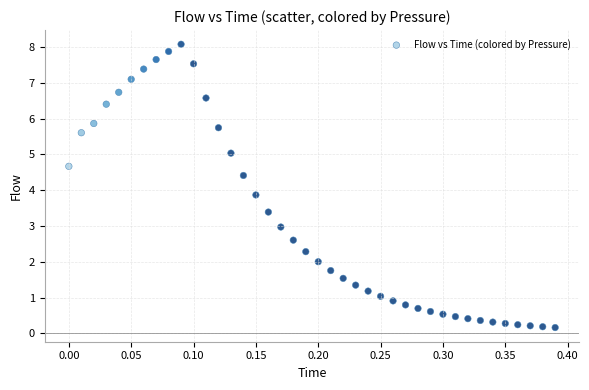

What Y value in the scatter plot is closest to 4?

3.9